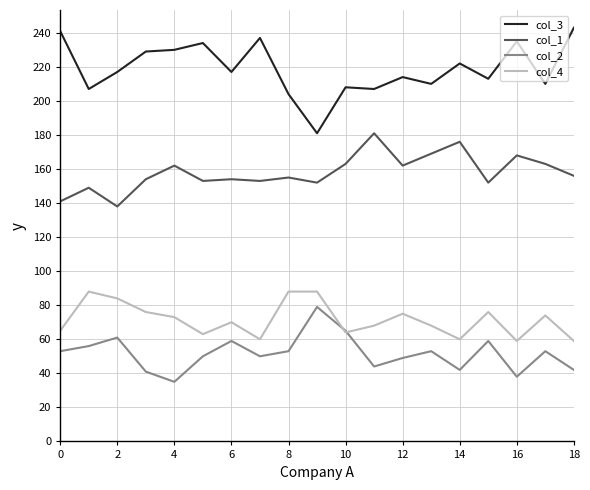

Is this an area chart (filled region under the line)?

No